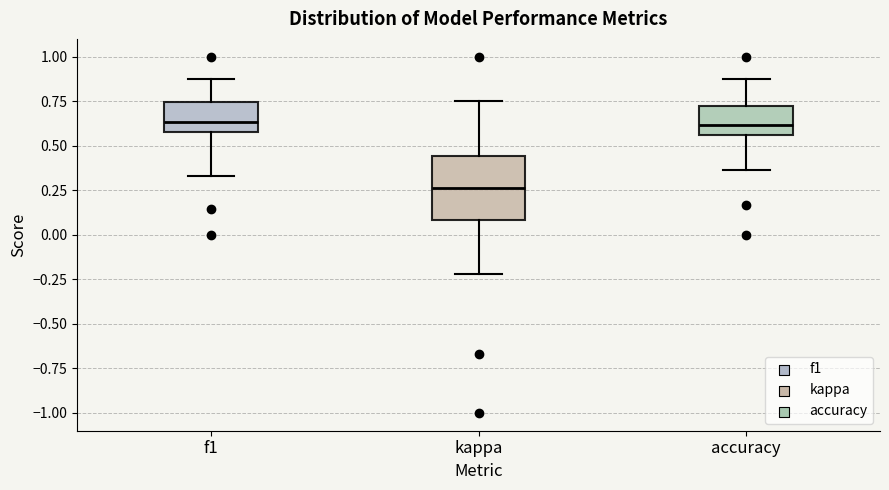

Reading left to right, transcribe this box plot: for each box, give where its median line is, the range the box spans, and where its two whiskers end, as read against the y-axis. The values are not printed on the chart, so give them approximately, as read against the axis.

f1: median 0.65, box 0.60 to 0.75, whiskers 0.35 to 0.85
kappa: median 0.25, box 0.10 to 0.45, whiskers -0.20 to 0.75
accuracy: median 0.60, box 0.55 to 0.70, whiskers 0.35 to 0.90